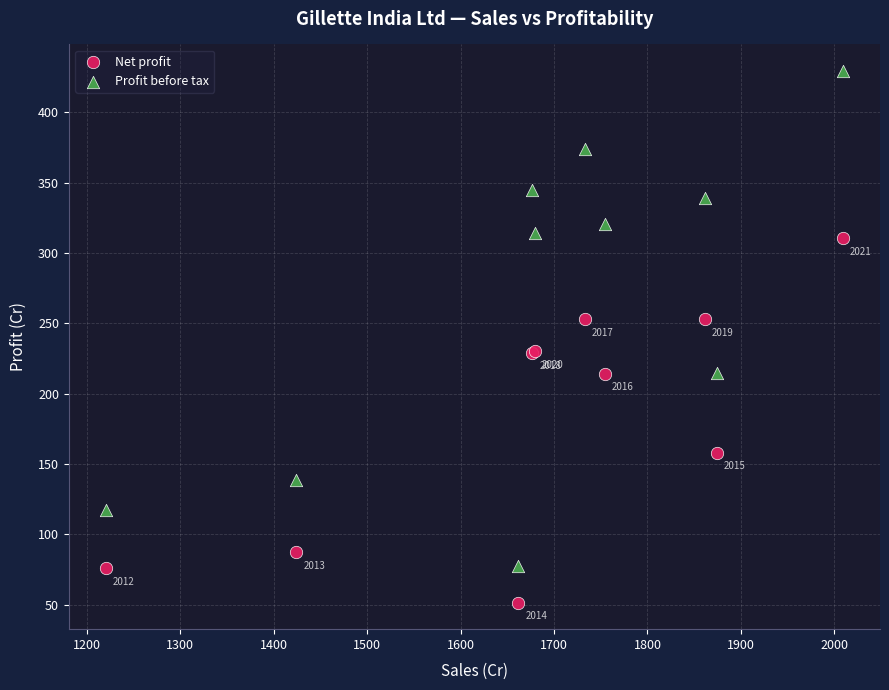

Which series has the widest spread of Y values?

Profit before tax